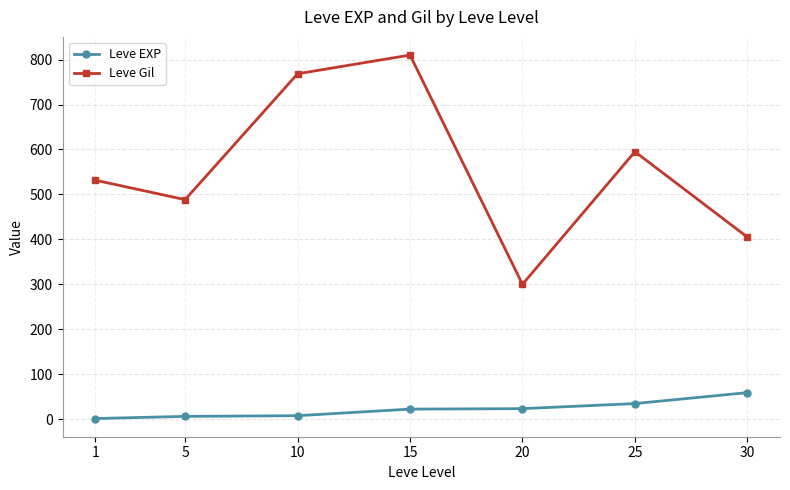

True or false: Leve Gil has a value of 768.3 at 10.

True